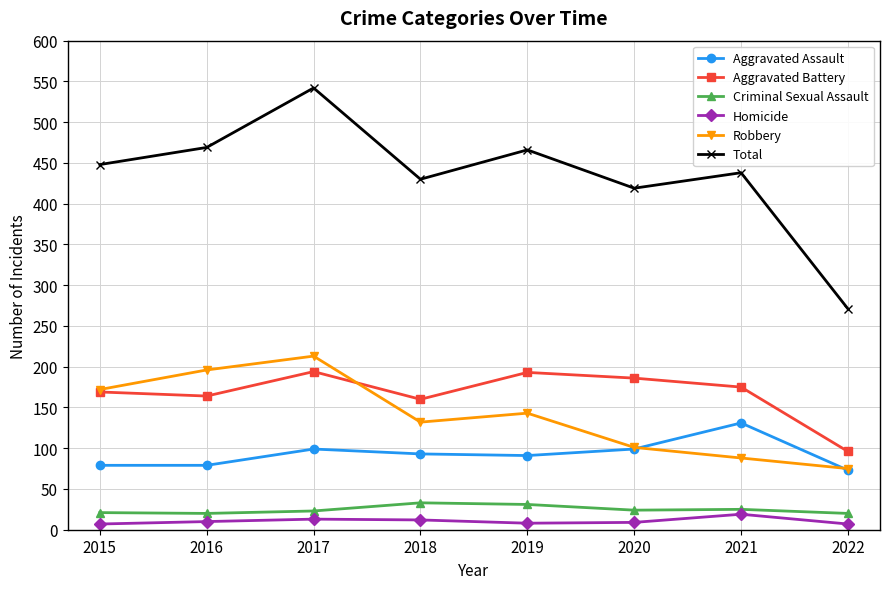

Does the chart display data point markers on the line(s)?

Yes